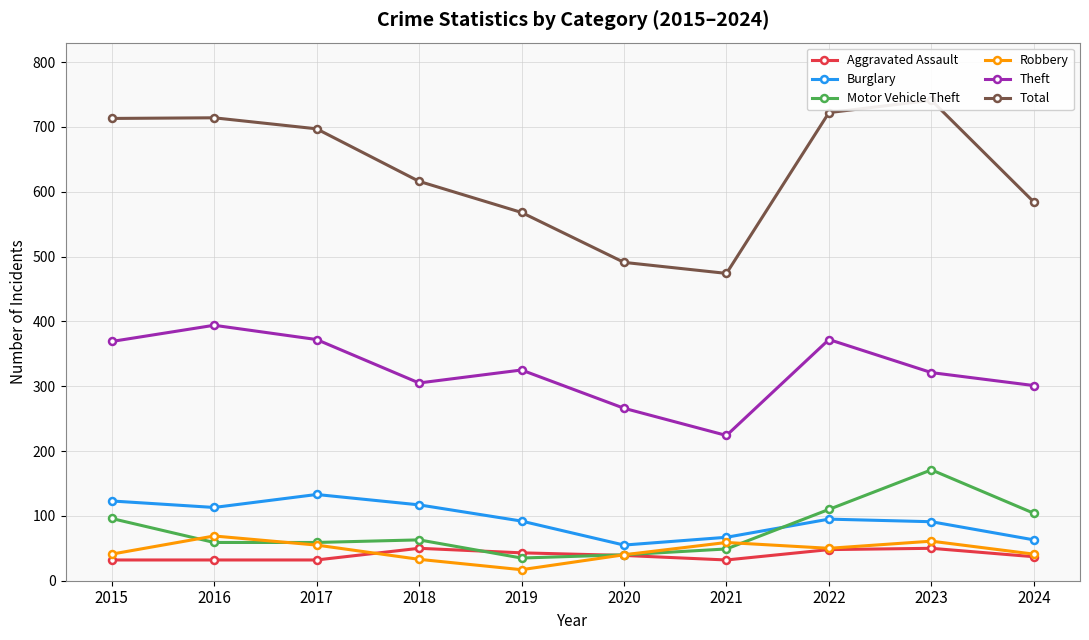

What is the total value across all series at 2020?

931